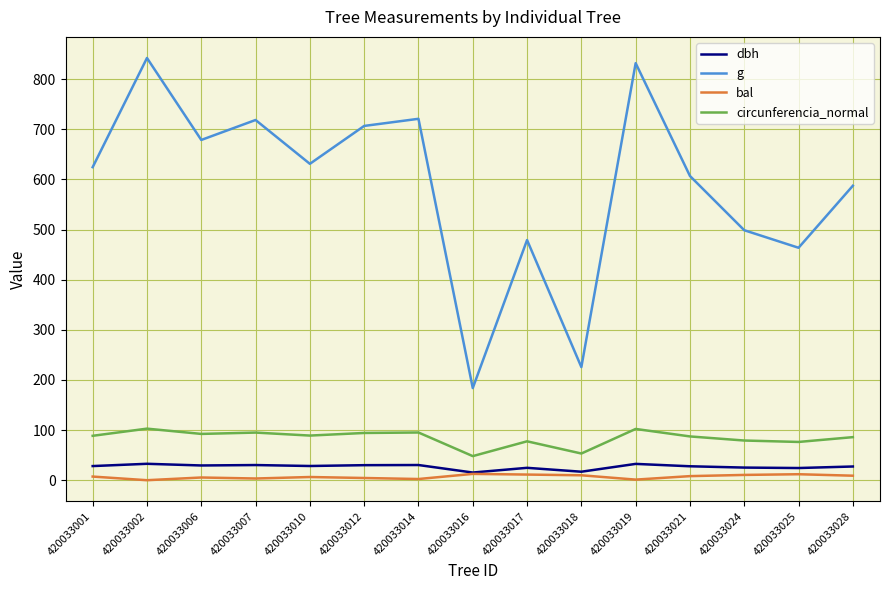

True or false: g and dbh intersect in this chart.

False